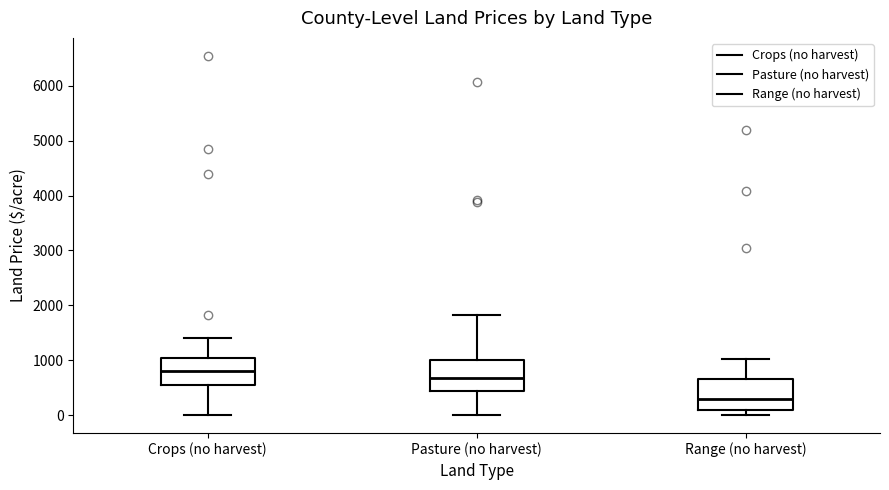

Which box's median line is the highest?

Crops (no harvest)